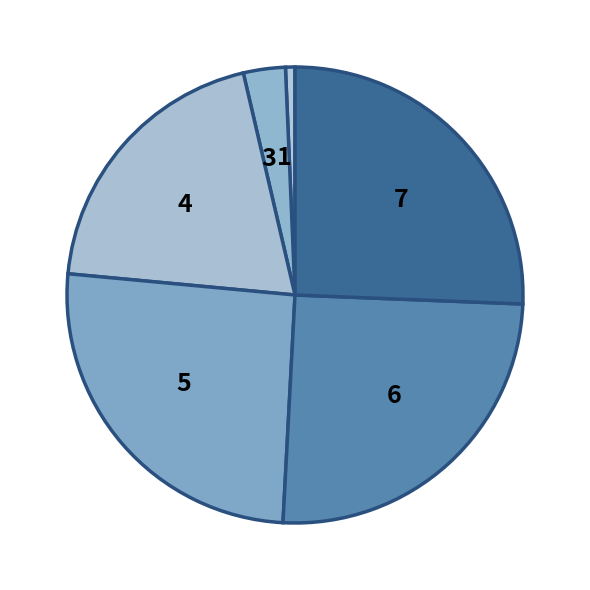

Approximately how many times larger is the value at 5 compared to 3?

8.6